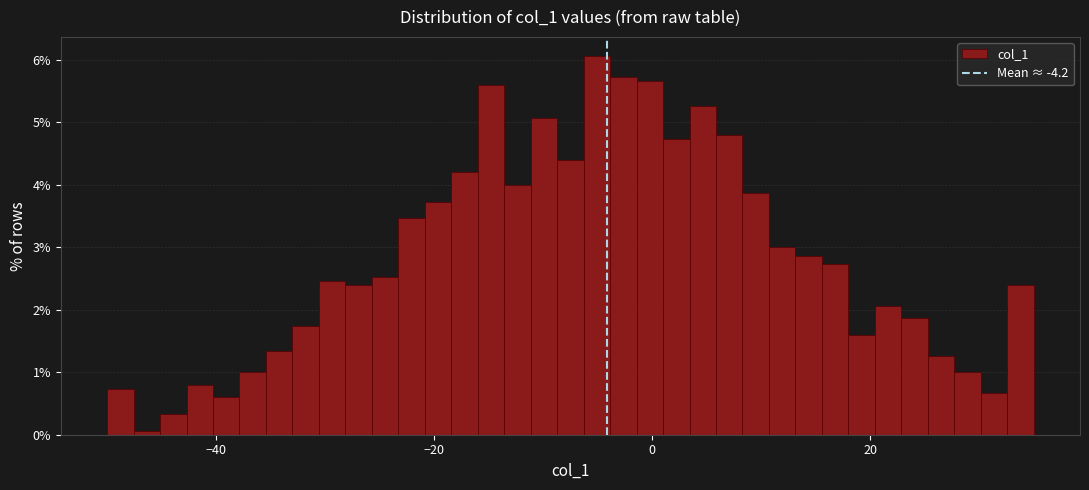

Around what value on the x-axis is the tallest bar? Give the approximate position of its centre, as read against the axis.

-6